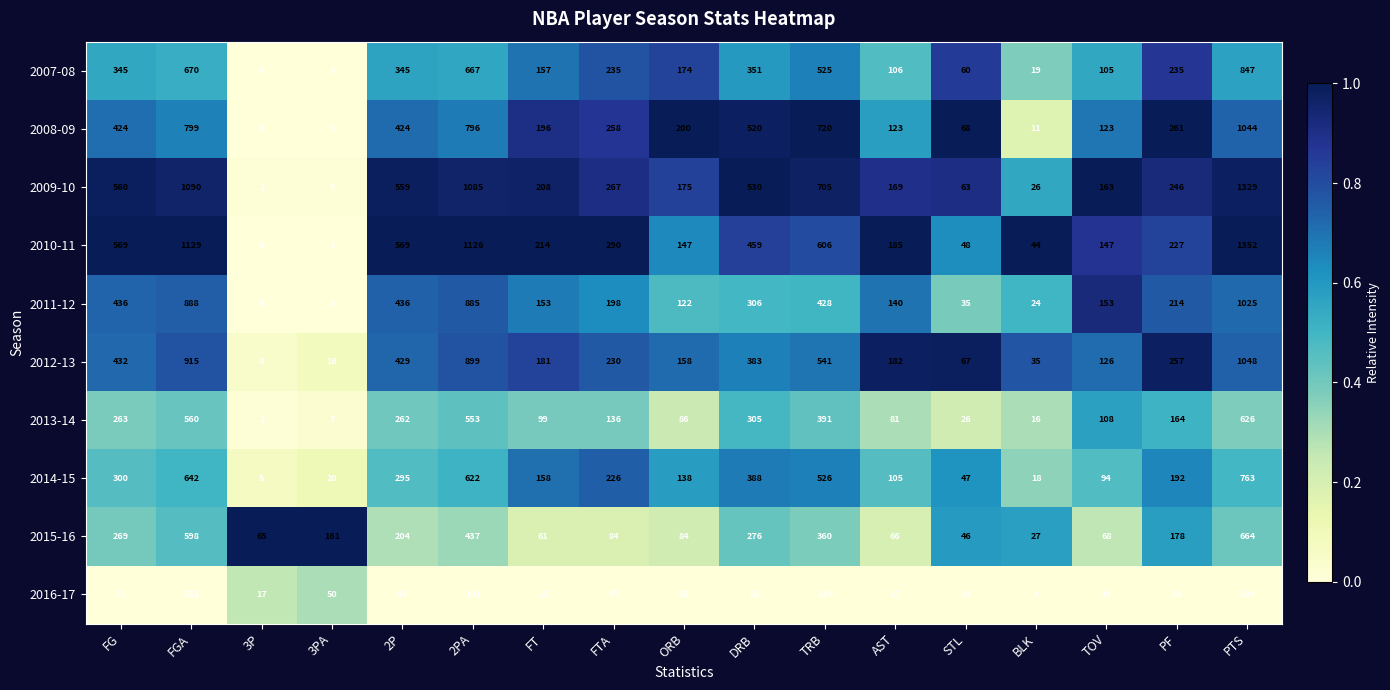

Rank the series by their maximum value, from lowest to highest.

2016-17, 2013-14, 2015-16, 2014-15, 2007-08, 2011-12, 2008-09, 2012-13, 2009-10, 2010-11